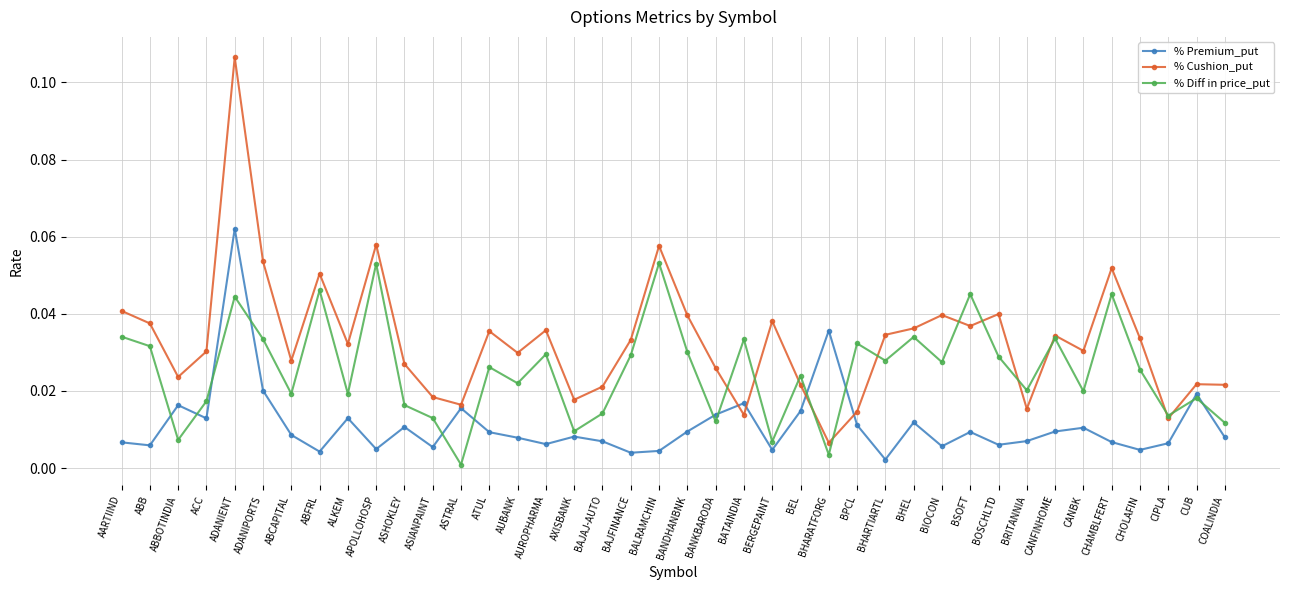

Which series has the largest range (max minus min)?

% Cushion_put